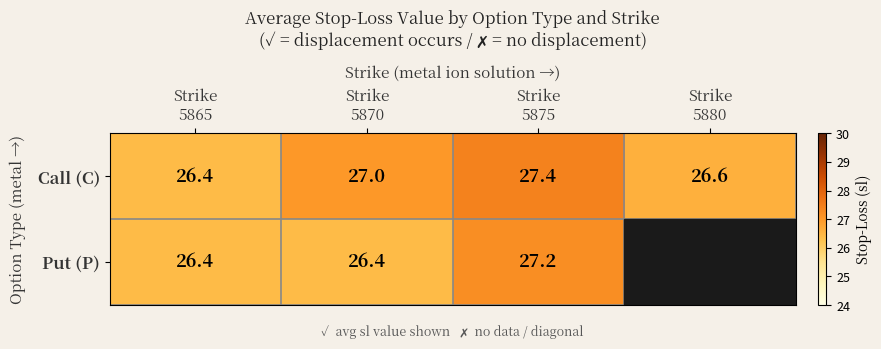

What is the highest value of the Call (C) series?

27.4